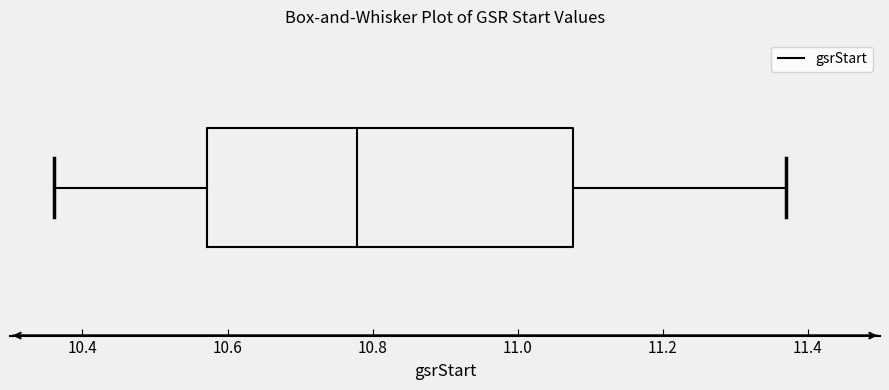

Where is the left edge of the box on the x-axis? The values are not printed on the chart, so give them approximately, as read against the axis.

10.58